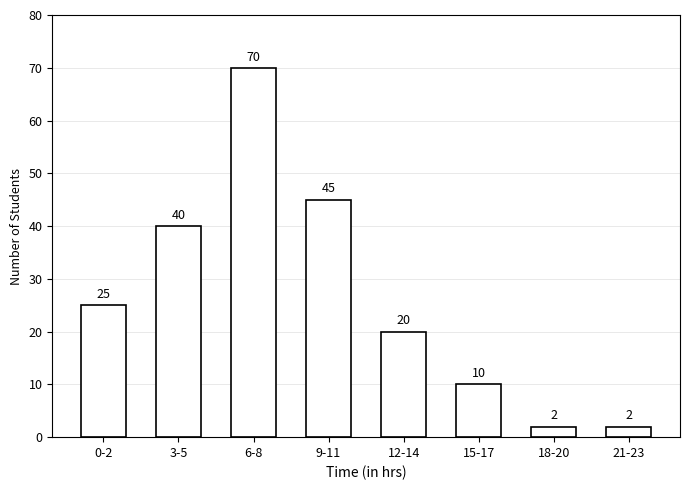

Reading right to left, extract all data points from this chart.

2	2	10	20	45	70	40	25